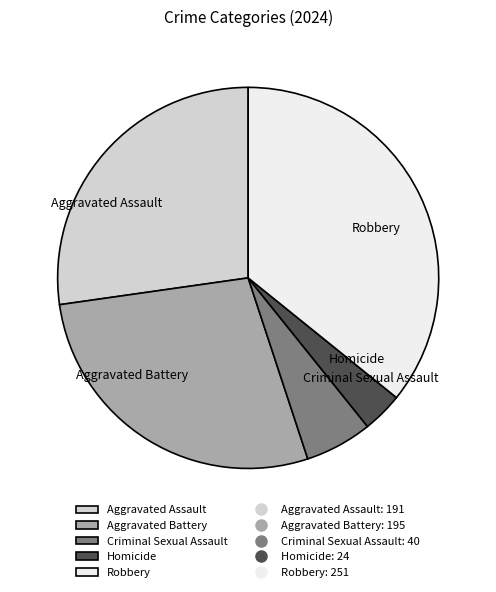

Do Aggravated Assault and Aggravated Battery together represent more than half of the pie?

Yes